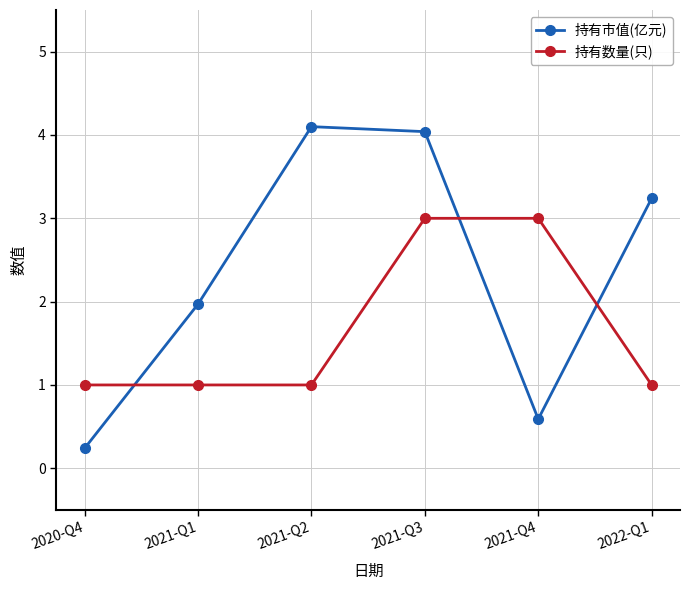

The value of 持有市值(亿元) at 2022-Q1 is 1.7. True or false?

False